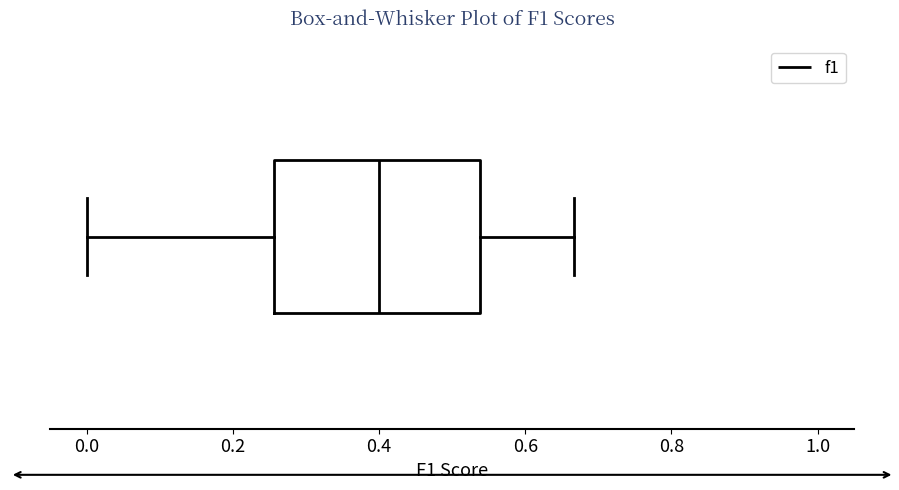

Where does the left whisker of the box end on the x-axis? The values are not printed on the chart, so give them approximately, as read against the axis.

0.00